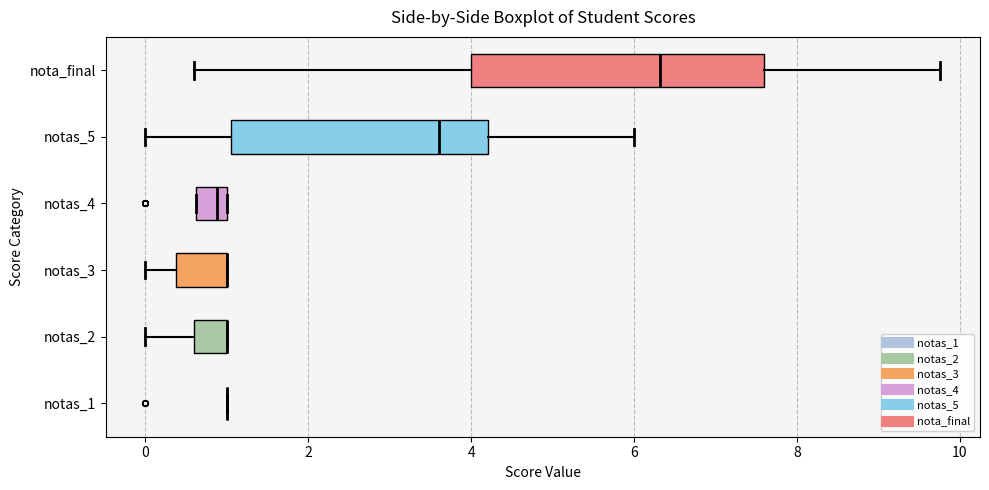

Comparing the boxes themselves (not the whiskers), which one is the widest?

nota_final